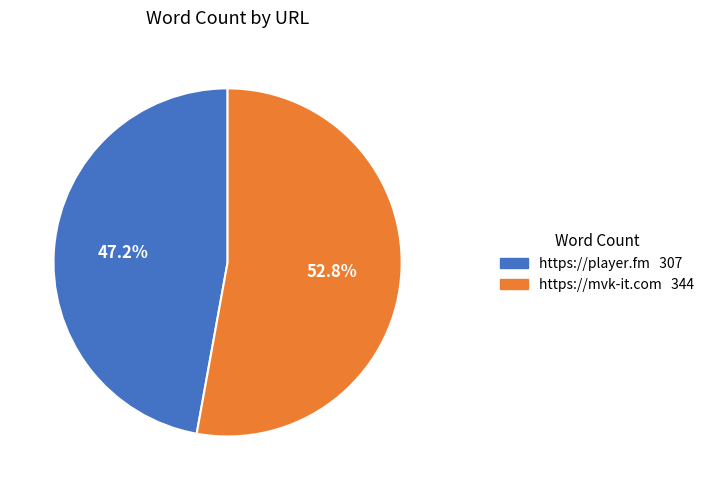

The https://player.fm slice represents 47% of the pie. True or false?

True